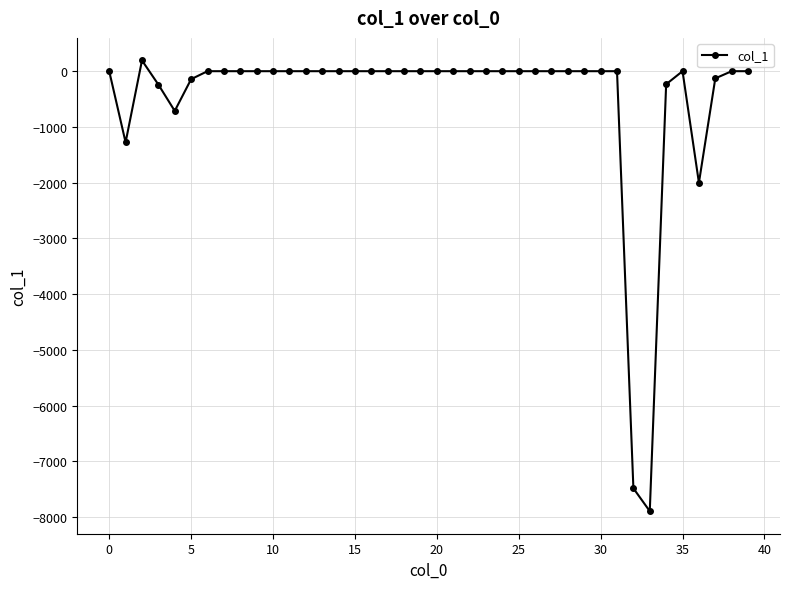

Is this an area chart (filled region under the line)?

No